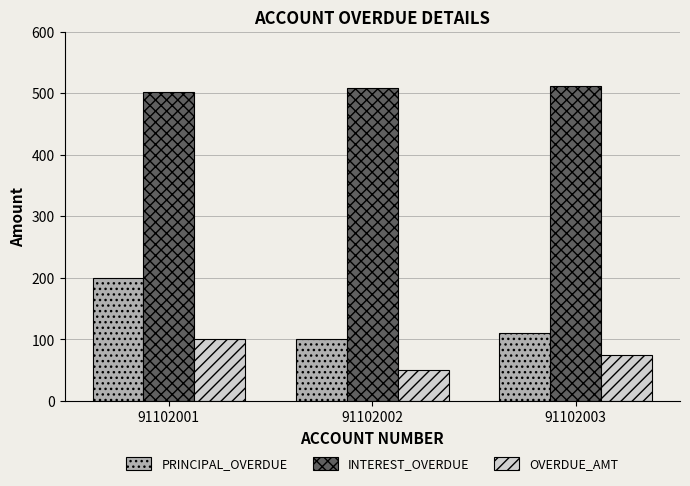

What is the difference between the OVERDUE_AMT values at 91102002 and 91102001?

50